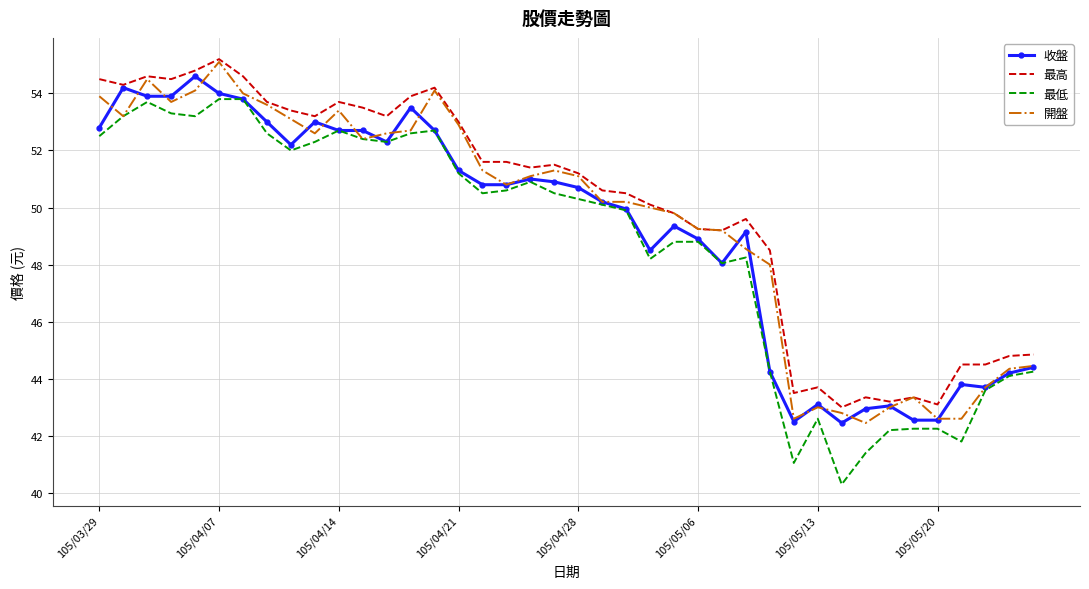

True or false: 最高 and 最低 intersect in this chart.

False